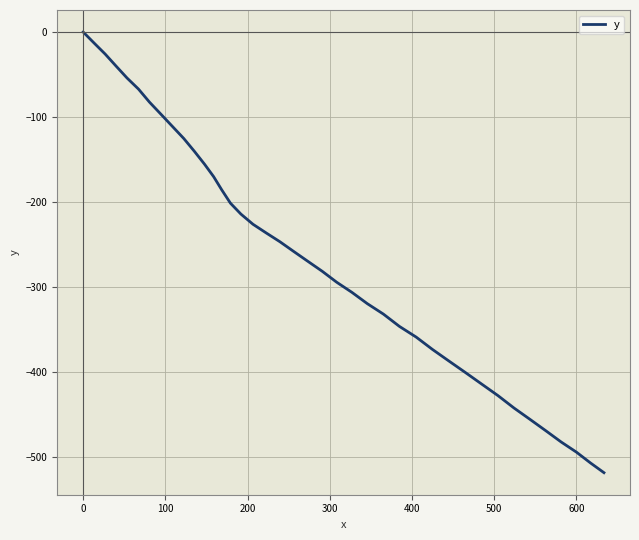

True or false: the data has more than 1 interior local peaks.

False